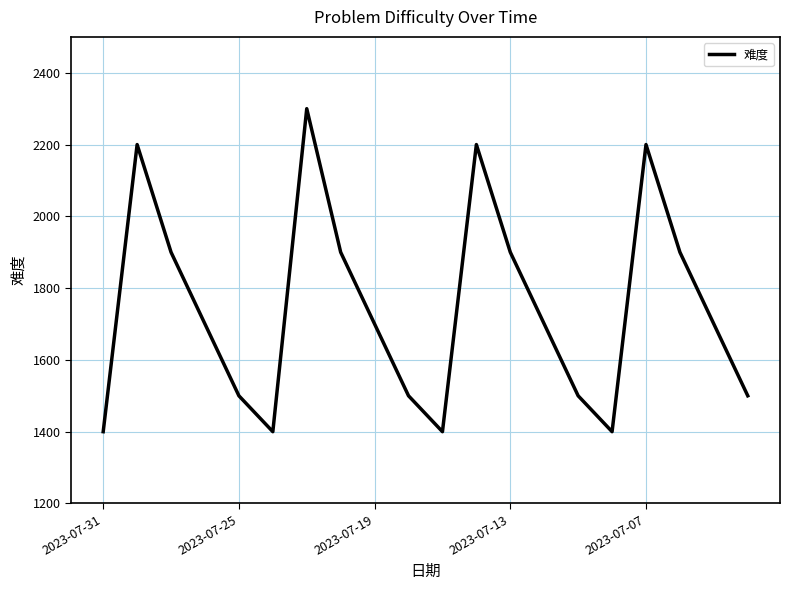

What is the maximum value shown in the chart?

2300